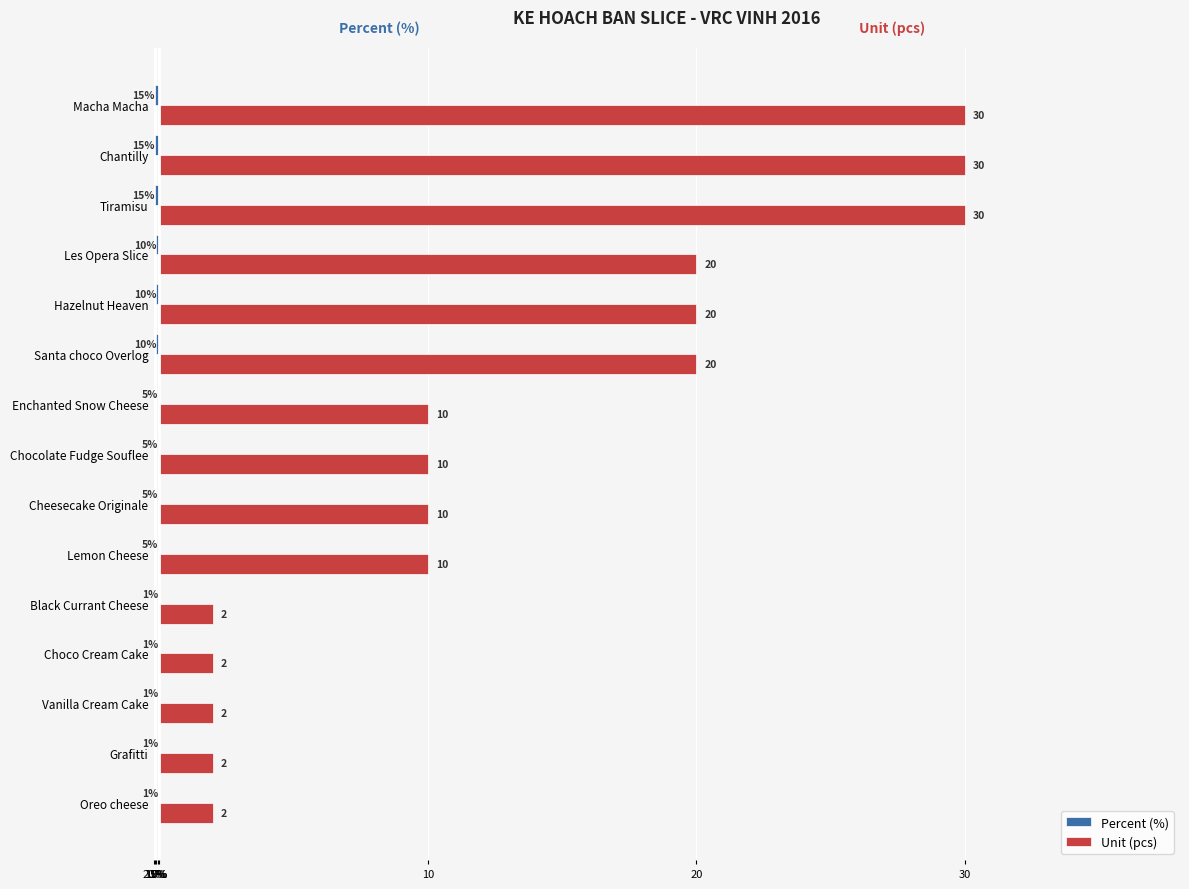

What is the difference between the maximum and second lowest values in the Unit (pcs) series?

28.0